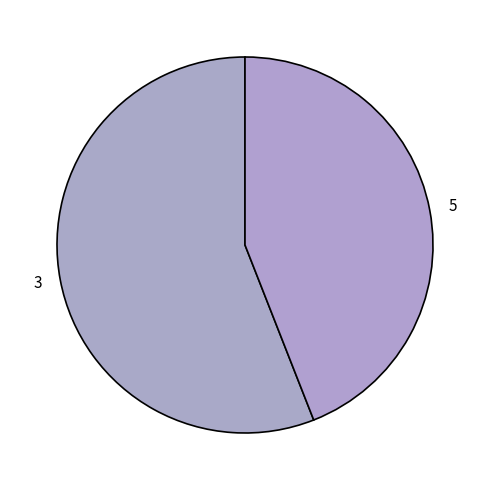

Which category has the biggest portion of the pie?

3